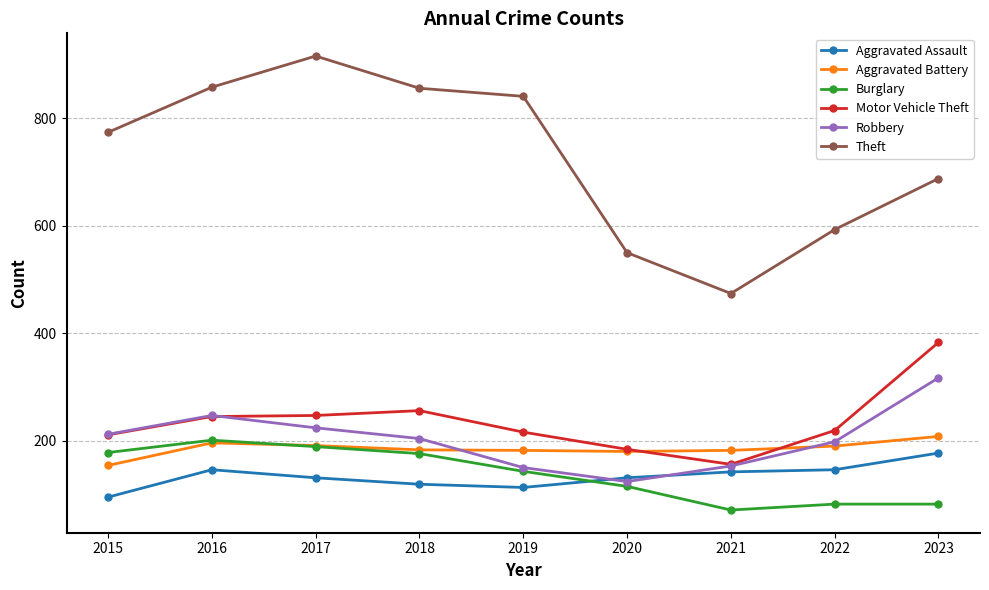

What are all the series names shown in the legend?

Aggravated Assault, Aggravated Battery, Burglary, Motor Vehicle Theft, Robbery, Theft